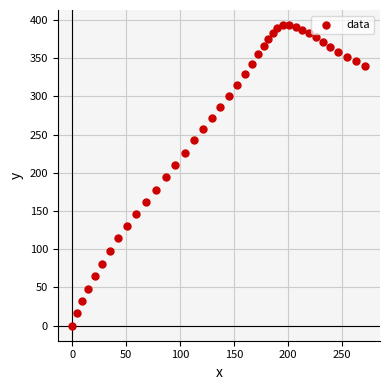

What is the range of X values (max minus min)?

272.1